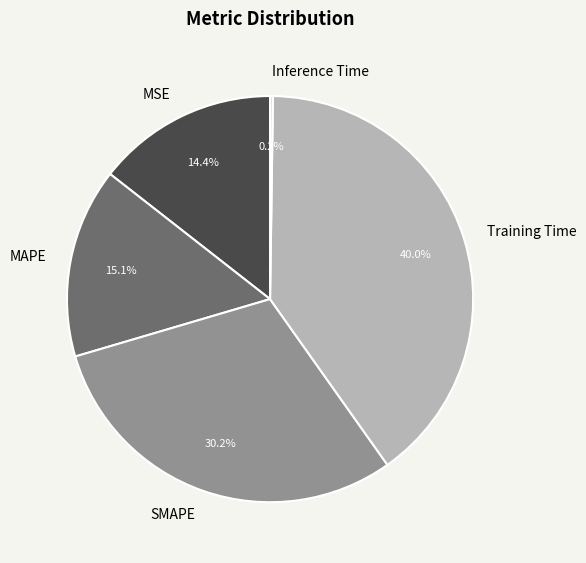

Does MAPE account for over 50% of the chart?

No